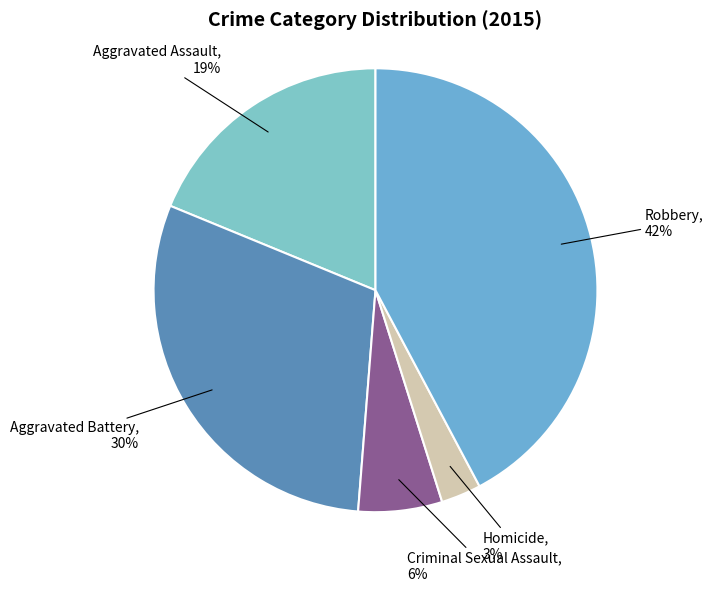

Is there any slice that represents more than half of the pie?

No